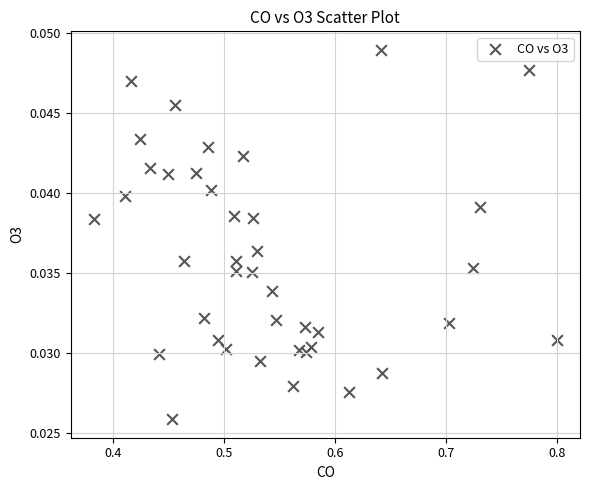

What is the range of X values (max minus min)?

0.4